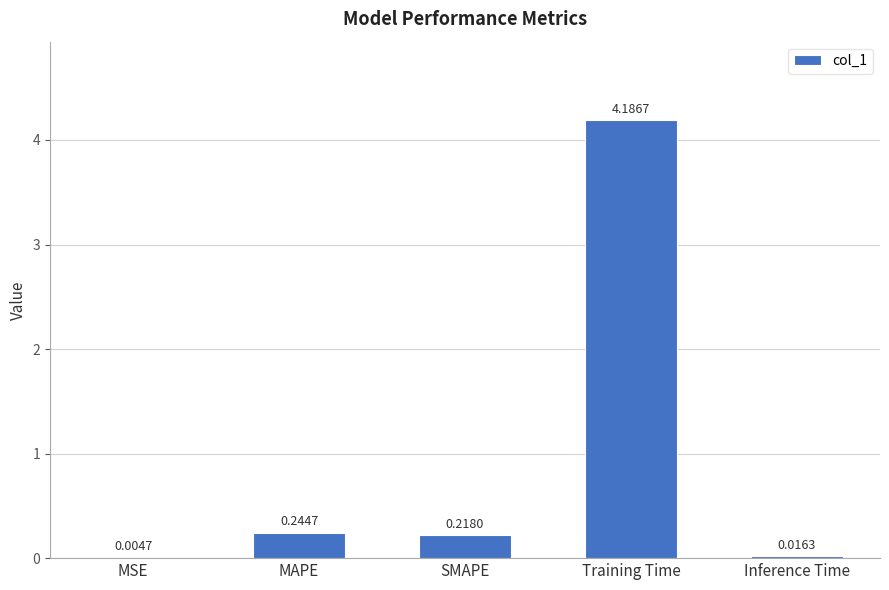

Which has a higher value, Inference Time or MSE?

Inference Time